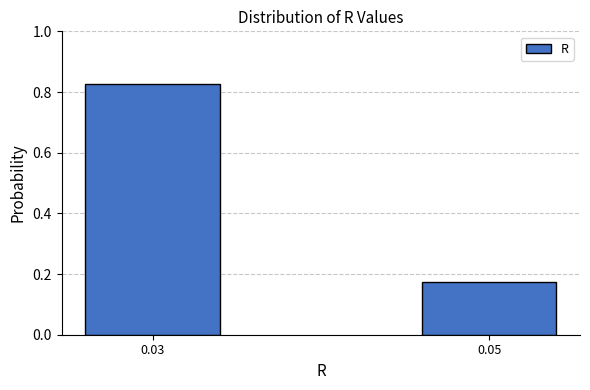

What is the average value?

0.5